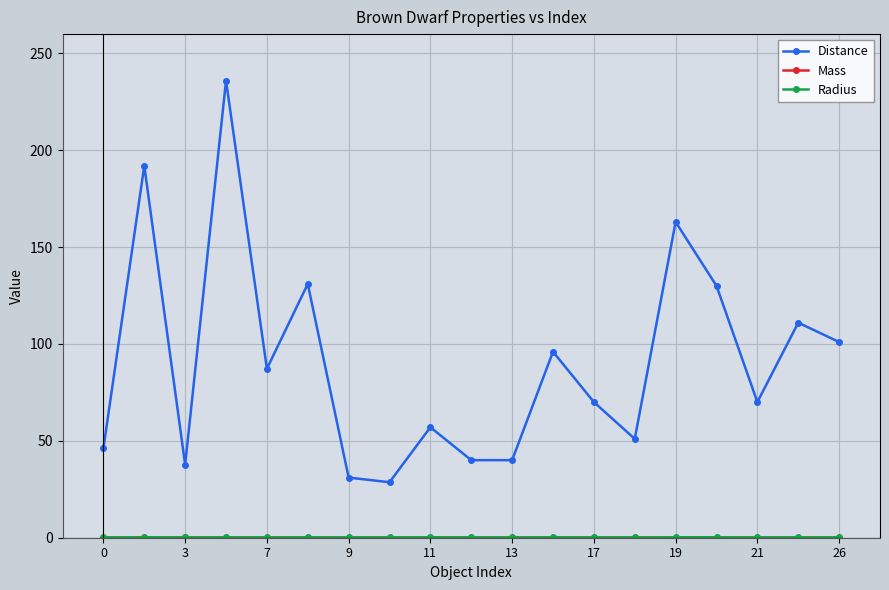

Which series has the largest total across all categories?

Distance